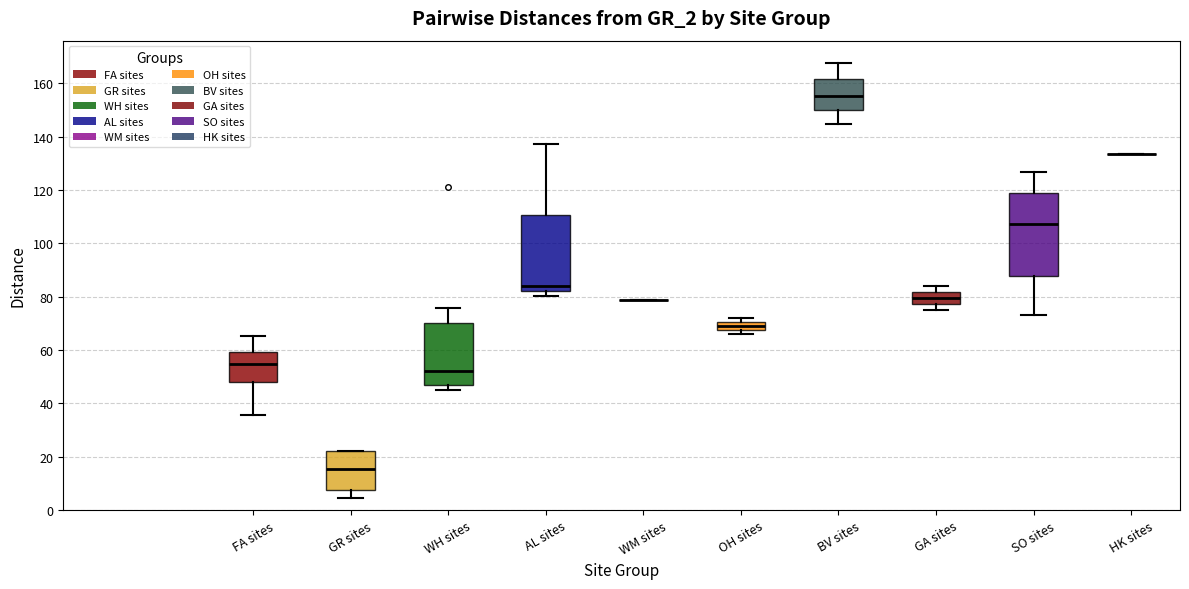

Comparing the boxes themselves (not the whiskers), which one is the tallest?

SO sites